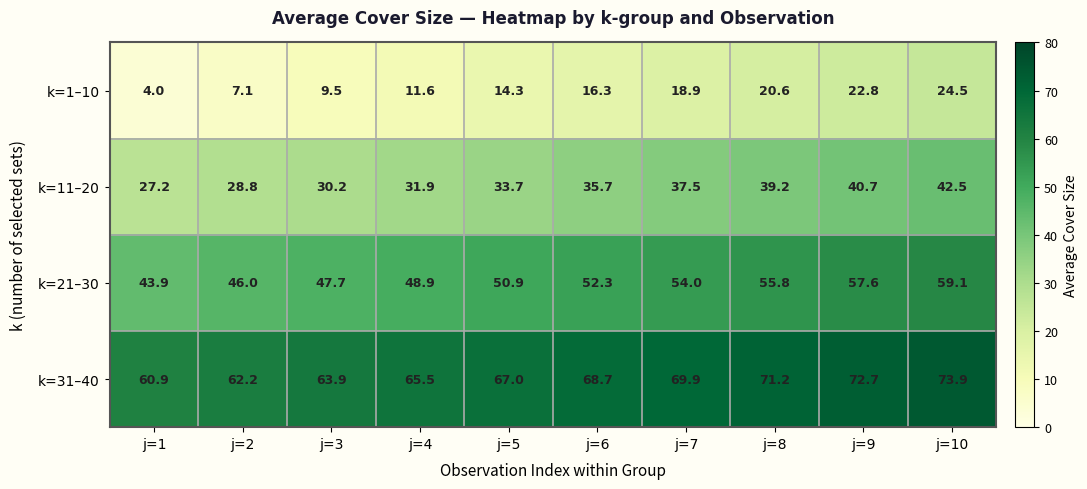

True or false: k=31–40 has a value of 62.2 at j=2.

True